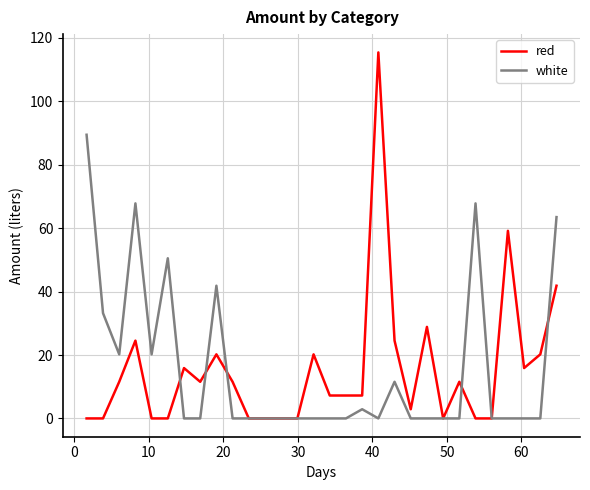

List the series in order of their peak value, lowest first.

white, red